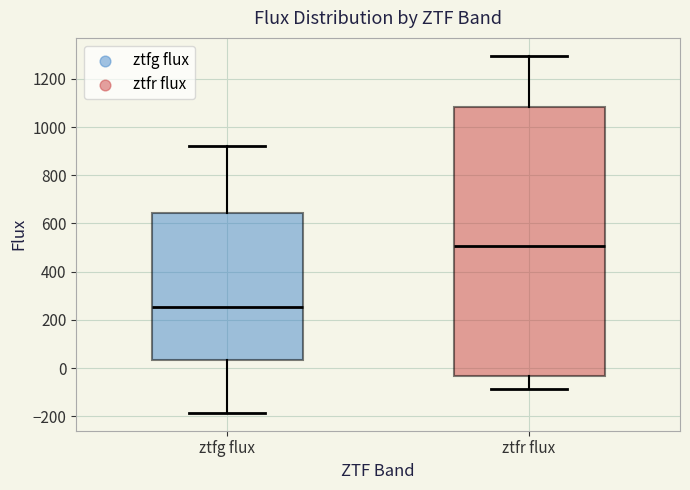

Reading left to right, transcribe this box plot: for each box, give where its median line is, the range the box spans, and where its two whiskers end, as read against the y-axis. The values are not printed on the chart, so give them approximately, as read against the axis.

ztfg flux: median 260, box 40 to 640, whiskers -180 to 920
ztfr flux: median 500, box -40 to 1080, whiskers -80 to 1300